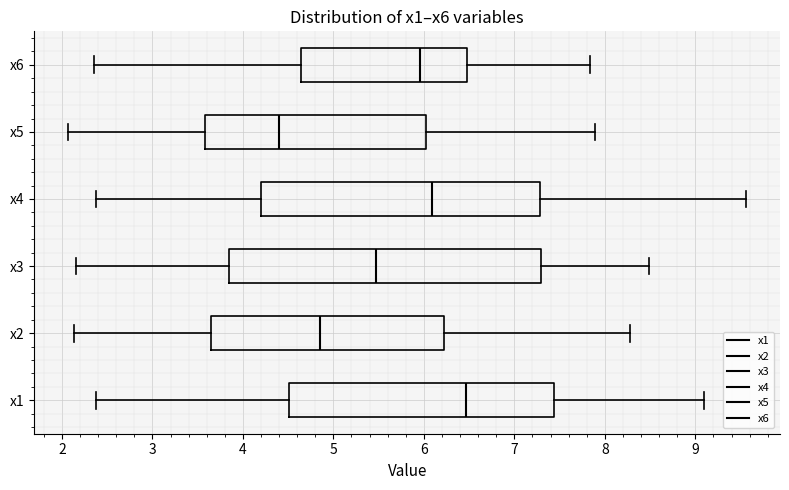

Reading bottom to top, transcribe this box plot: for each box, give where its median line is, the range the box spans, and where its two whiskers end, as read against the x-axis. The values are not printed on the chart, so give them approximately, as read against the axis.

x1: median 6.5, box 4.5 to 7.4, whiskers 2.4 to 9.1
x2: median 4.8, box 3.6 to 6.2, whiskers 2.1 to 8.3
x3: median 5.5, box 3.8 to 7.3, whiskers 2.2 to 8.5
x4: median 6.1, box 4.2 to 7.3, whiskers 2.4 to 9.6
x5: median 4.4, box 3.6 to 6.0, whiskers 2.1 to 7.9
x6: median 6.0, box 4.6 to 6.5, whiskers 2.4 to 7.8